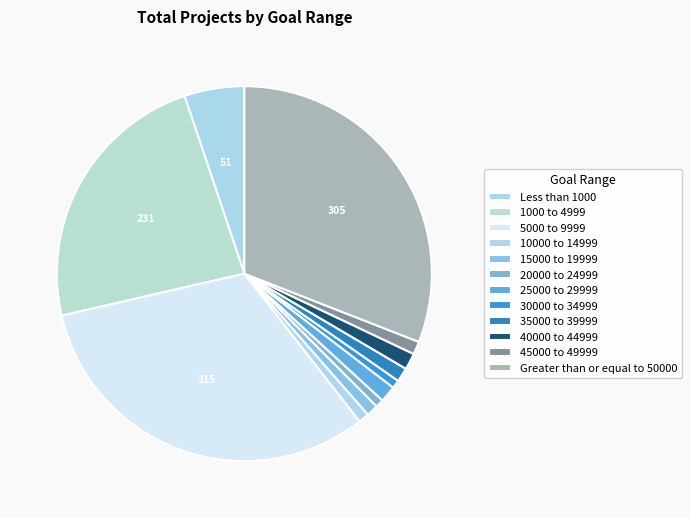

To the nearest percent, what percentage of the pie is 15000 to 19999?

1%